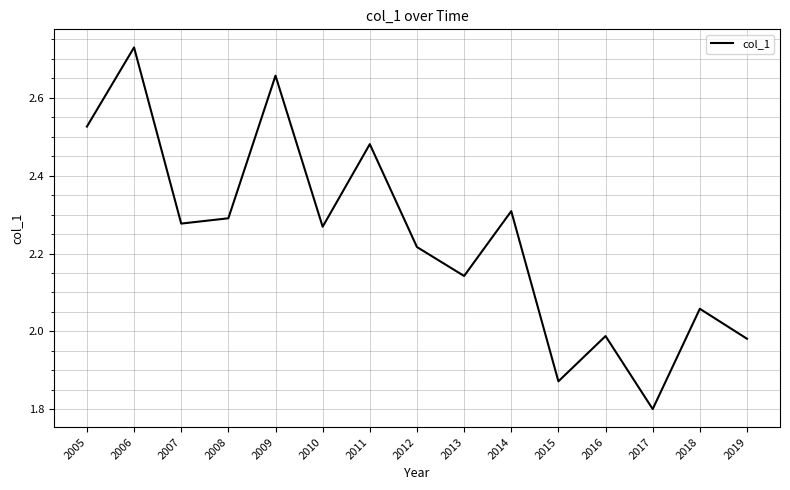

At which label does the data first exceed 2?

2005